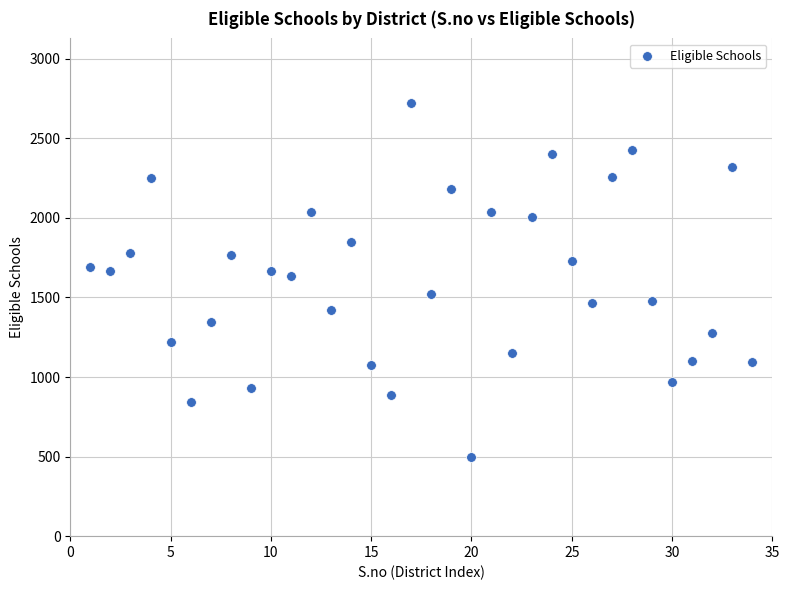

What is the range of X values (max minus min)?

33